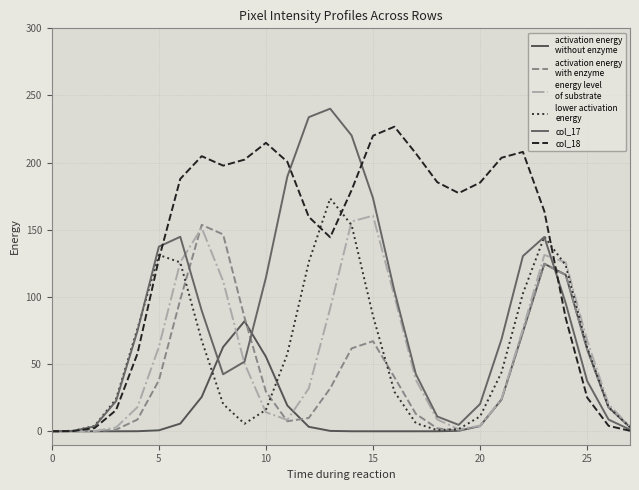

The value of col_17 at 21 is 68.5. True or false?

True